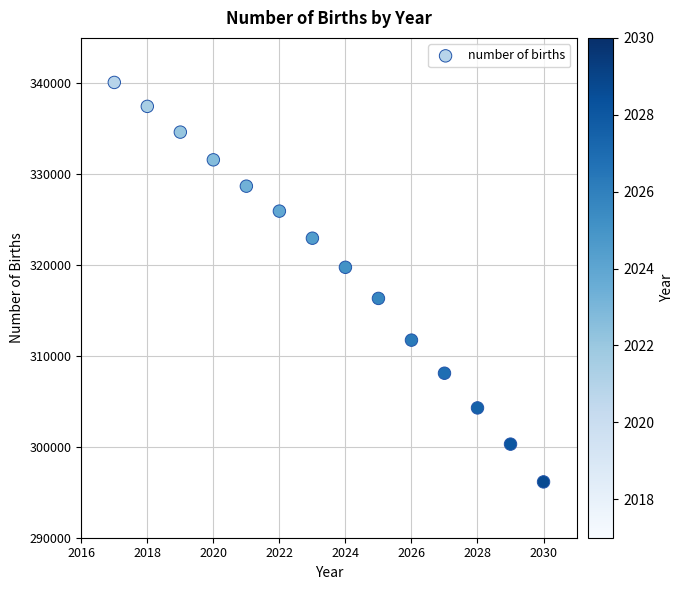

What is the range of X values (max minus min)?

13.0